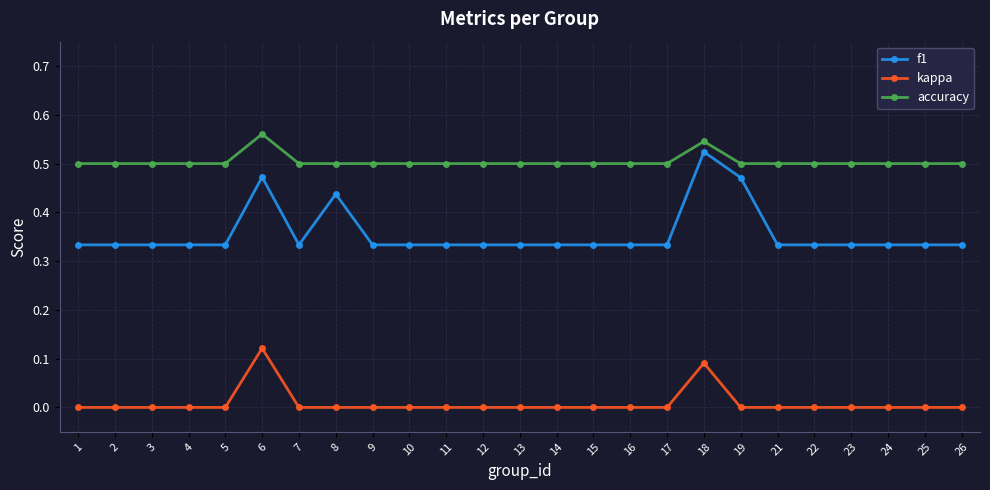

What is the sum of the accuracy values at 15 and 11?

1.0